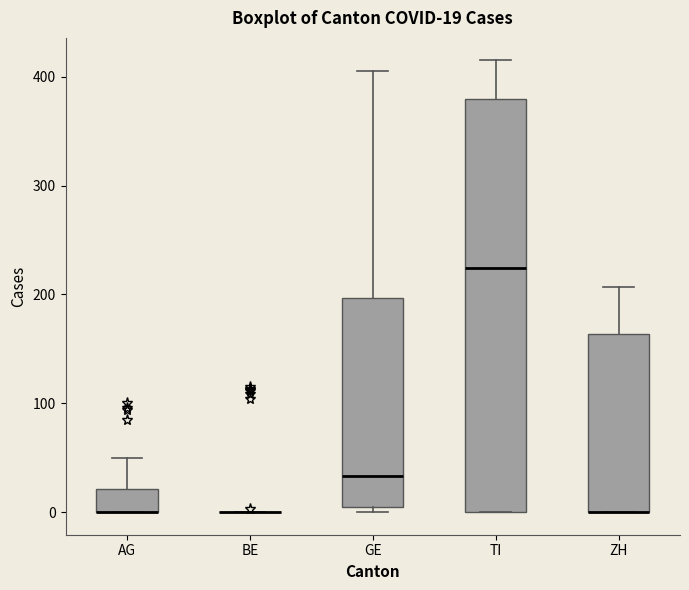

Which box is the tallest, from its lower edge to its upper edge?

TI